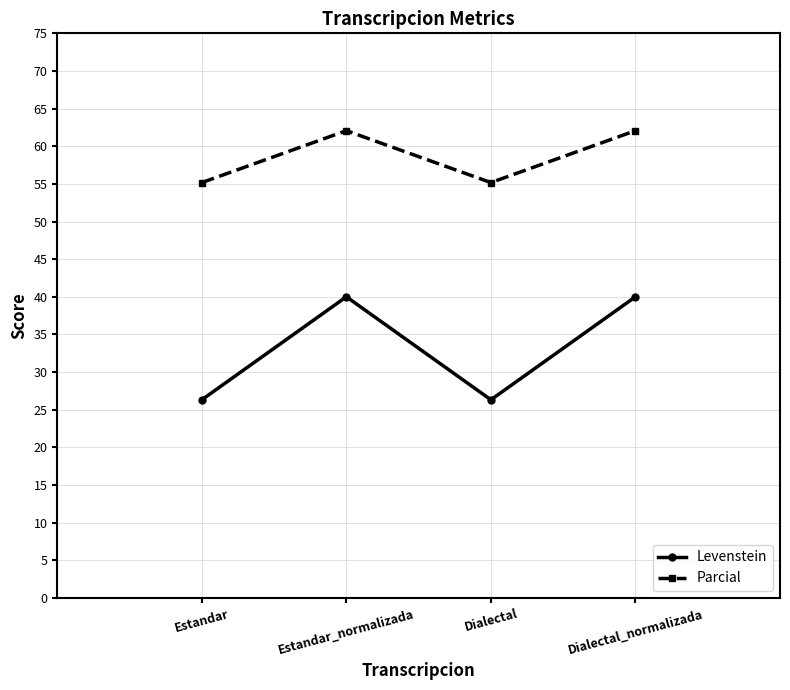

Reading left to right, transcribe all the data shown in this chart.

Levenstein: Estandar=26.3	Estandar_normalizada=40.0	Dialectal=26.3	Dialectal_normalizada=40.0
Parcial: Estandar=55.2	Estandar_normalizada=62.1	Dialectal=55.2	Dialectal_normalizada=62.1